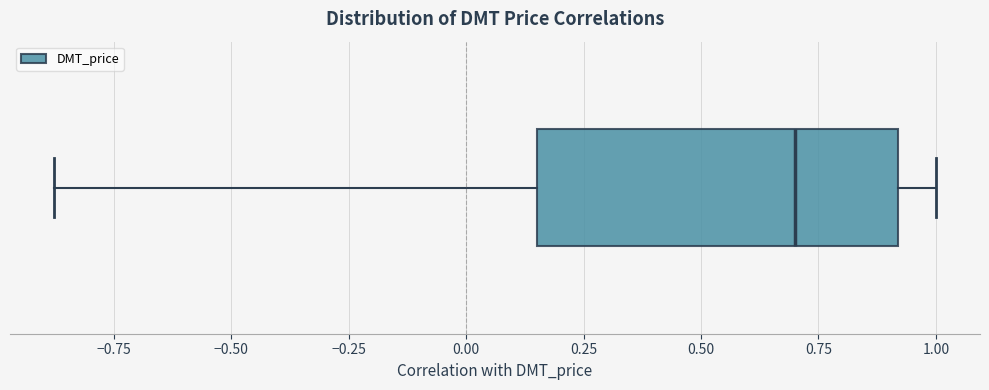

Read this box plot against the x-axis: the position of the median line, the range covered by the box, and the ends of both whiskers. The values are not printed on the chart, so give them approximately, as read against the axis.

median 0.70, box 0.15 to 0.90, whiskers -0.90 to 1.00